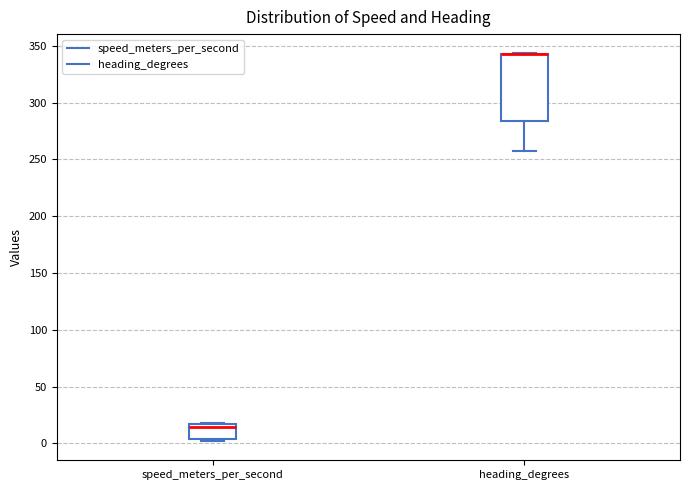

Where is the upper edge of the box for speed_meters_per_second on the y-axis? The values are not printed on the chart, so give them approximately, as read against the axis.

15